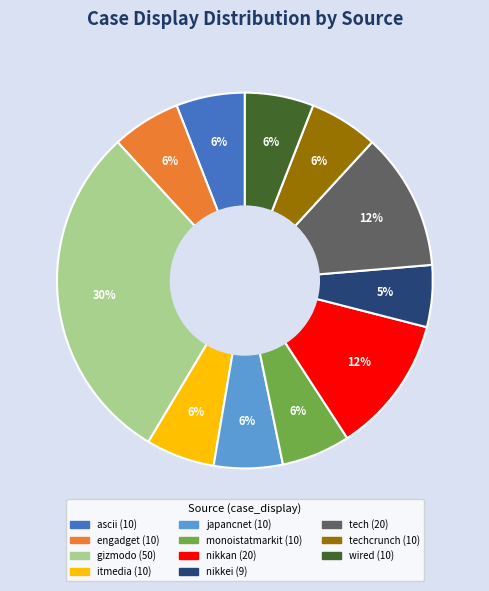

How many slices are in this pie chart?

11